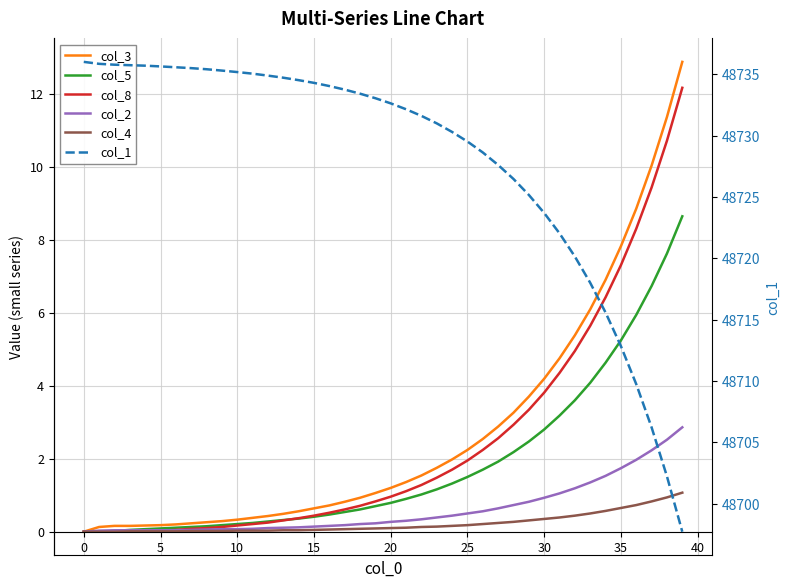

What is the sum of the col_5 values at 25 and 38?

9.1